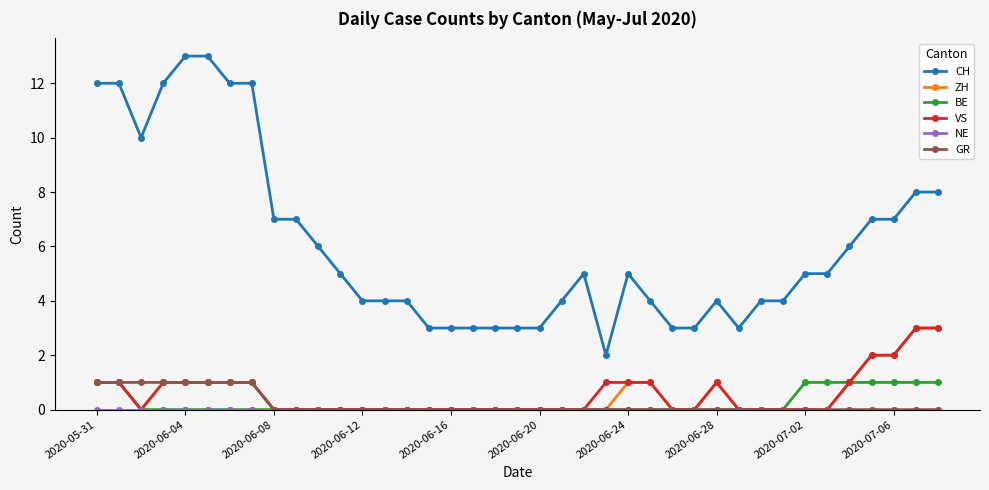

True or false: ZH and CH cross at least once.

False